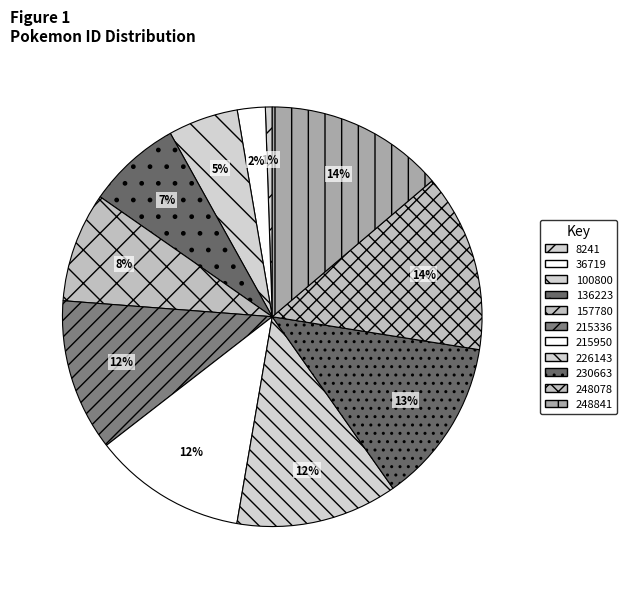

Count the number of slices in the pie.

11